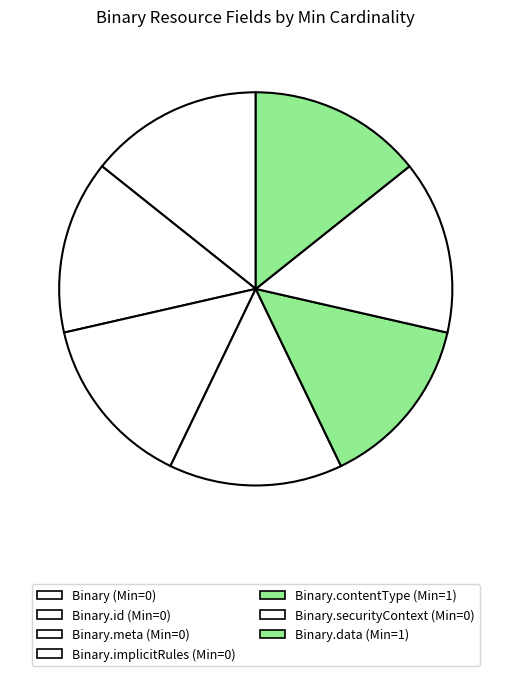

Count the number of slices in the pie.

7